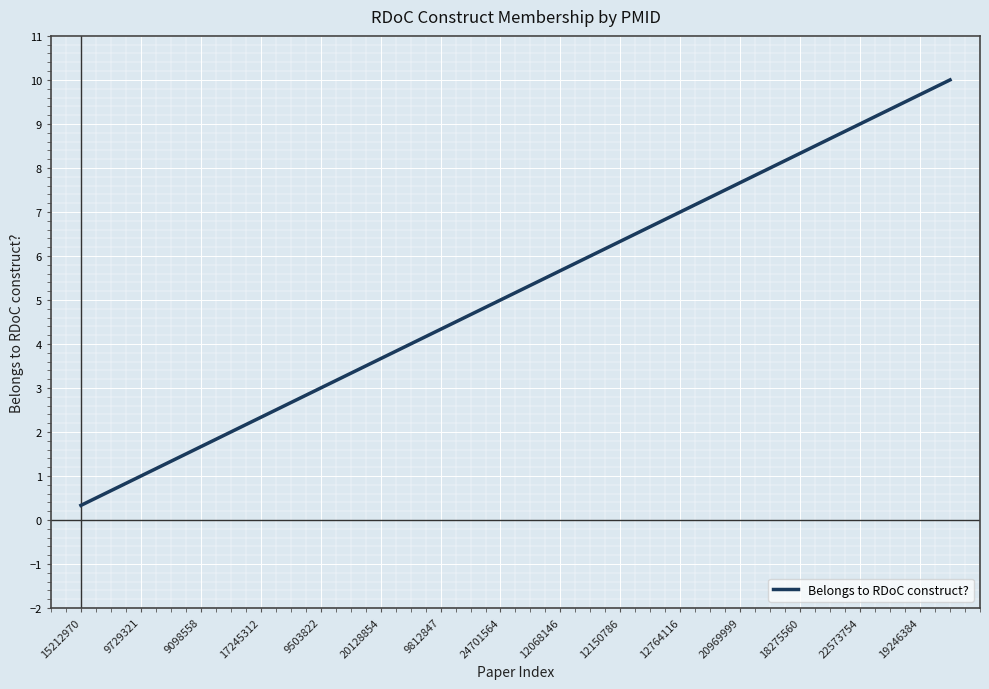

What is the smallest value displayed?

0.3